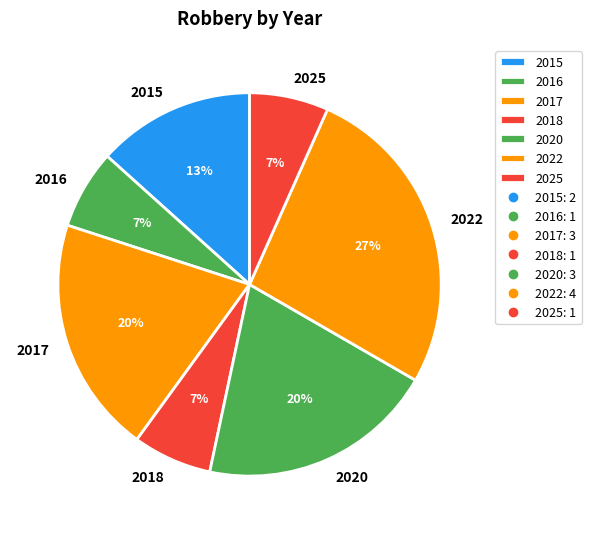

To the nearest percent, what portion does 2020 represent?

20%